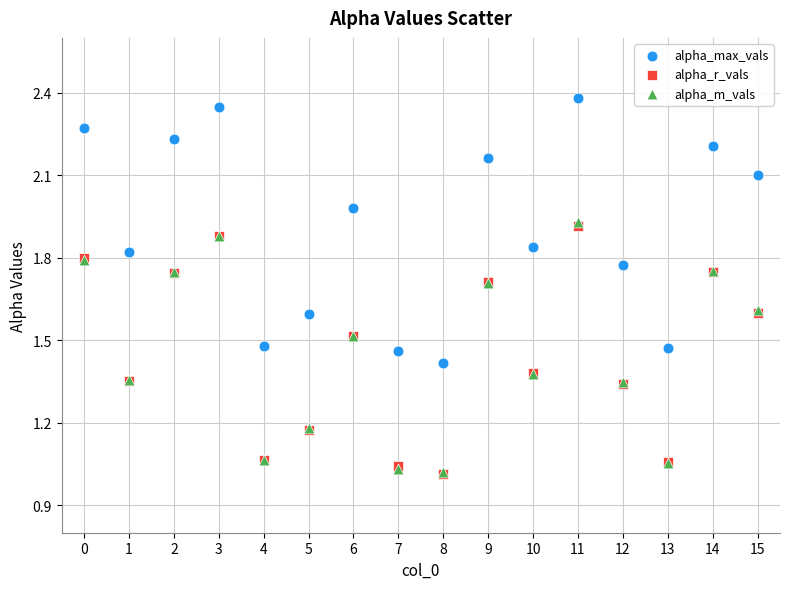

What are all the series names shown in the legend?

alpha_max_vals, alpha_r_vals, alpha_m_vals